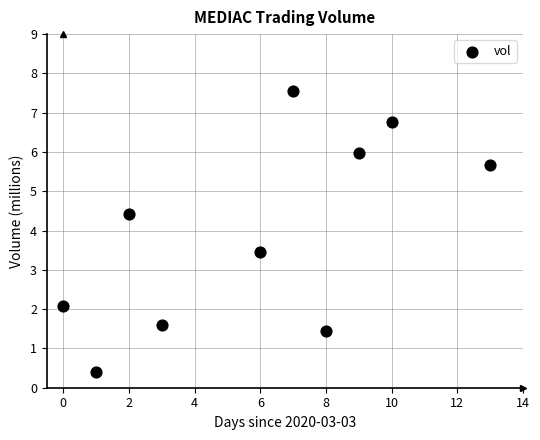

What is the range of Y values (max minus min)?

7.1